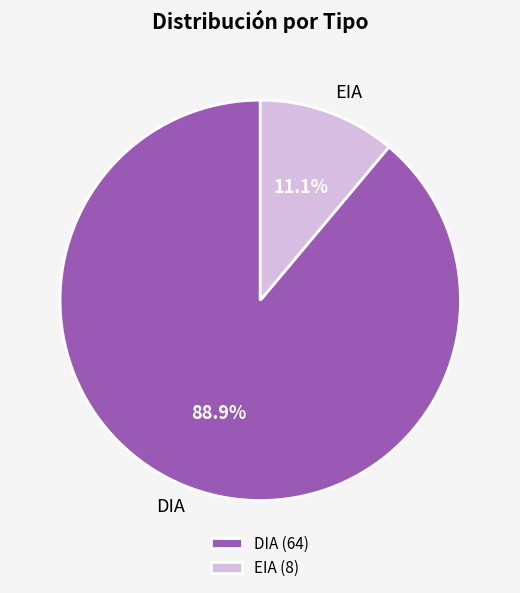

Rank the categories by value from highest to lowest.

DIA, EIA